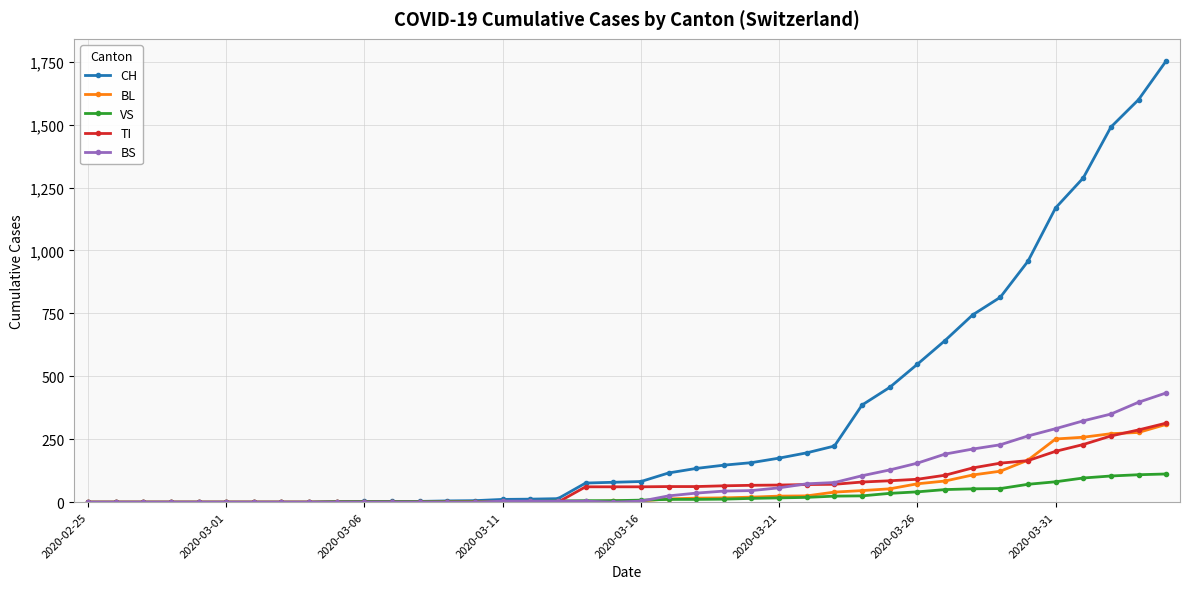

What is the greatest value displayed?

1753